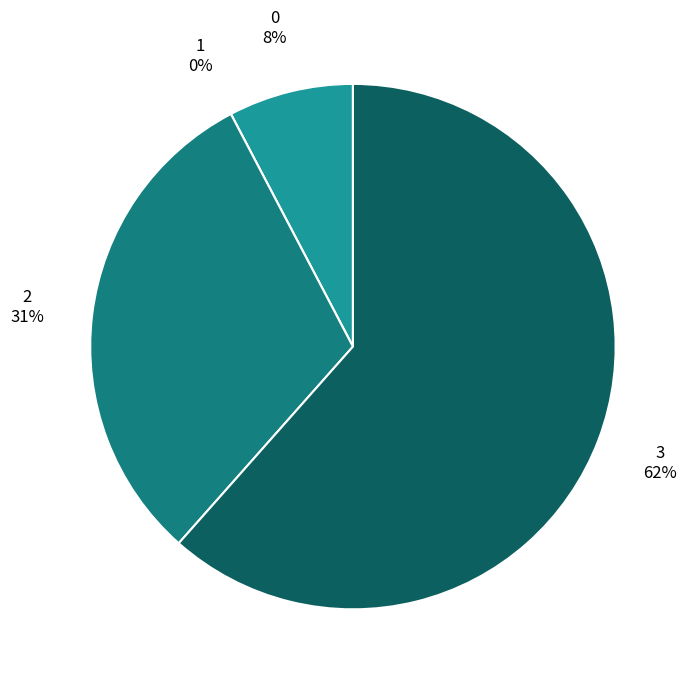

Is the sum of 1 and 0 greater than half?

No